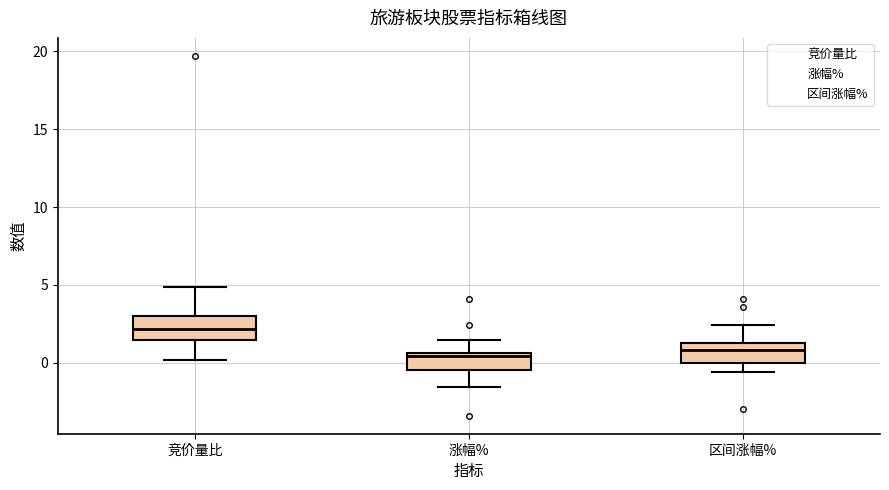

Reading left to right, transcribe this box plot: for each box, give where its median line is, the range the box spans, and where its two whiskers end, as read against the y-axis. The values are not printed on the chart, so give them approximately, as read against the axis.

竞价量比: median 2.0, box 1.5 to 3.0, whiskers 0.0 to 5.0
涨幅%: median 0.5 (just below the box's upper edge), box -0.5 to 0.5, whiskers -1.5 to 1.5
区间涨幅%: median 1.0, box 0.0 to 1.5, whiskers -0.5 to 2.5